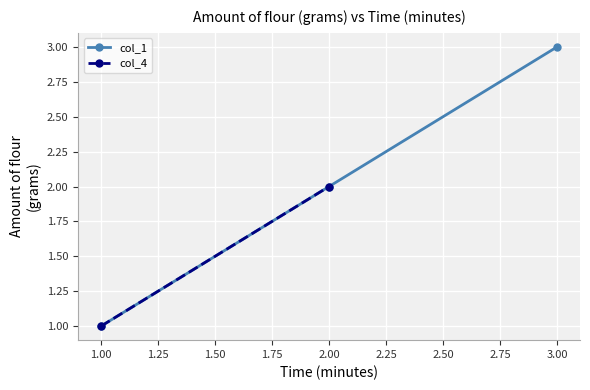

How many categories are shown in the chart?

3